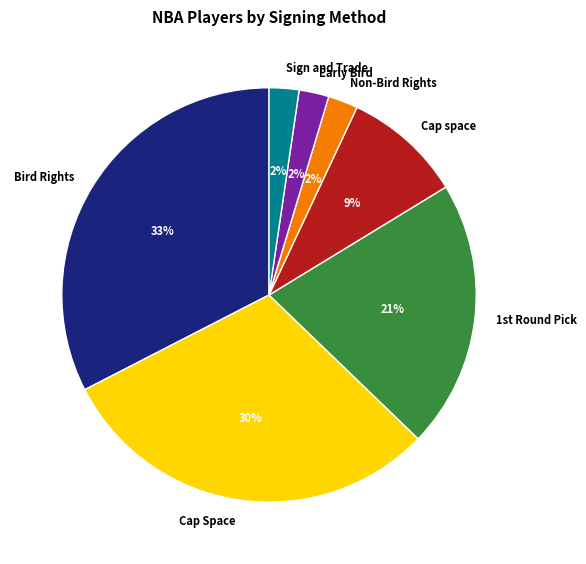

To the nearest percent, what portion does Bird Rights represent?

33%